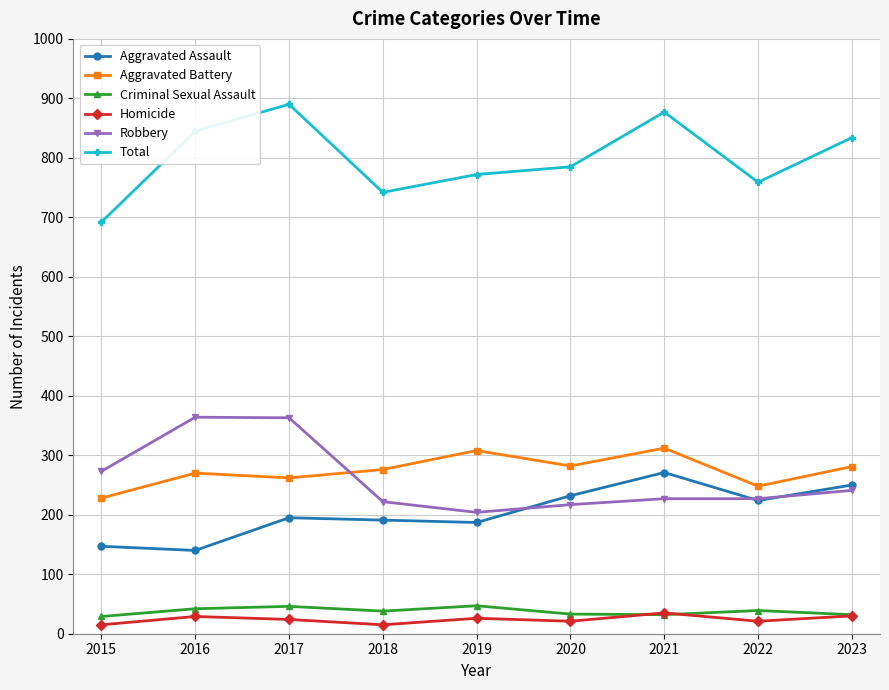

What is the average value of the Robbery series?

260